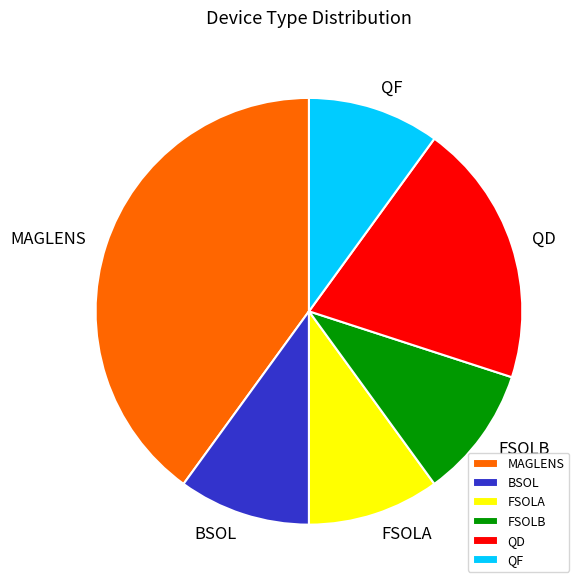

True or false: MAGLENS accounts for 47% of the total.

False